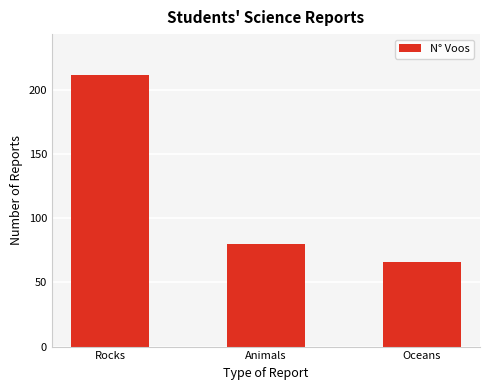

What is the label of the 3rd bar from the right?

Rocks